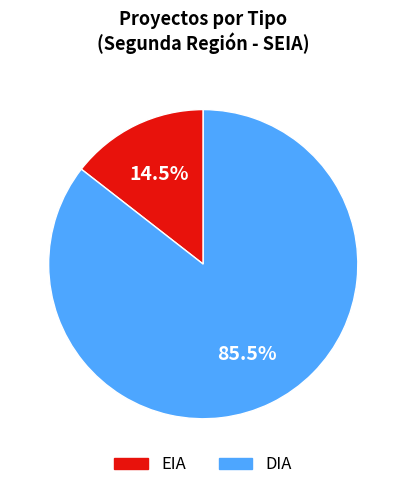

Between EIA and DIA, which is larger?

DIA